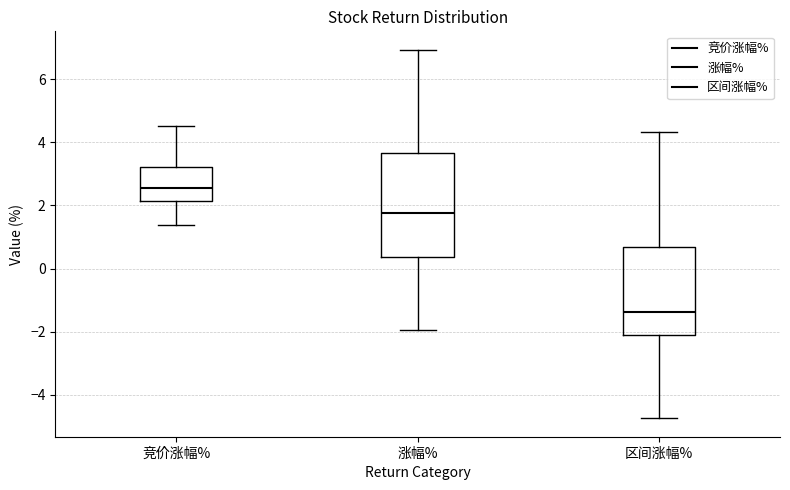

Which box's median line is the highest?

竞价涨幅%